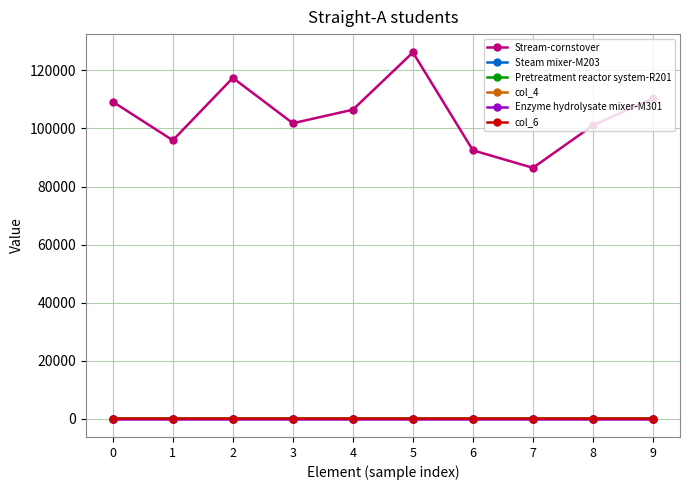

Where is the first local minimum for Stream-cornstover?

1